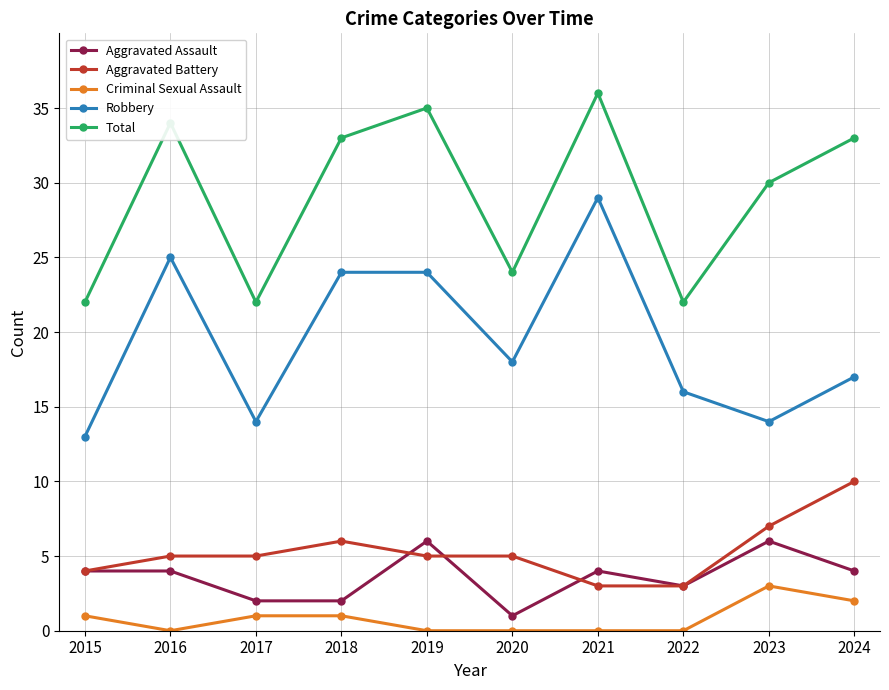

Which series changed the most between 2016 and 2020?

Total